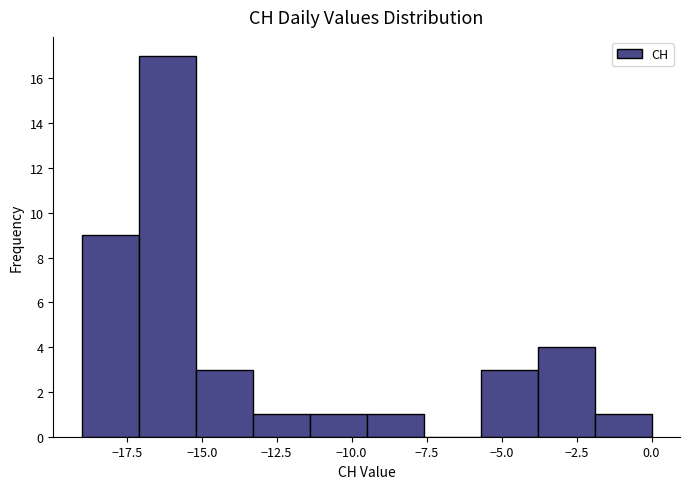

Around what value on the x-axis is the tallest bar? Give the approximate position of its centre, as read against the axis.

-16.0